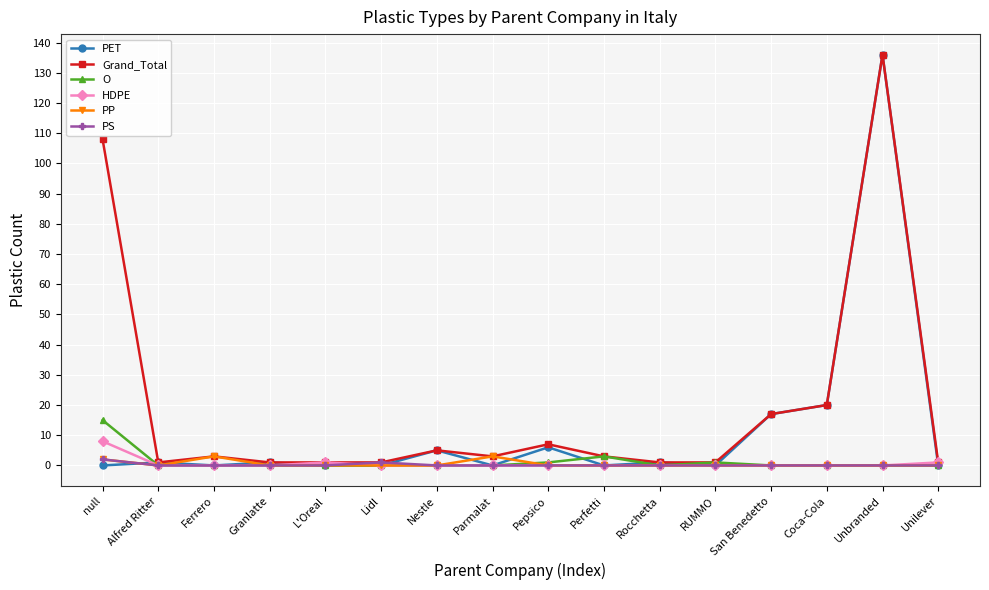

What is the maximum value shown in the chart?

136